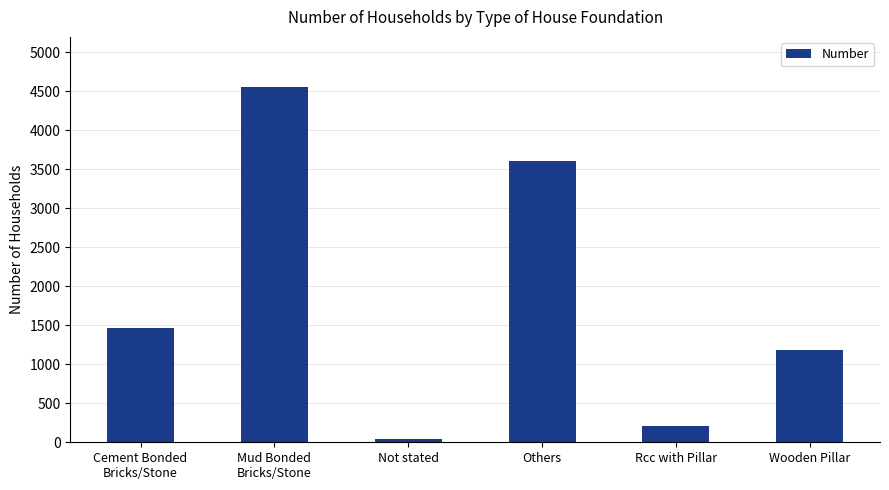

What is the difference between the second highest and second lowest values?

3403